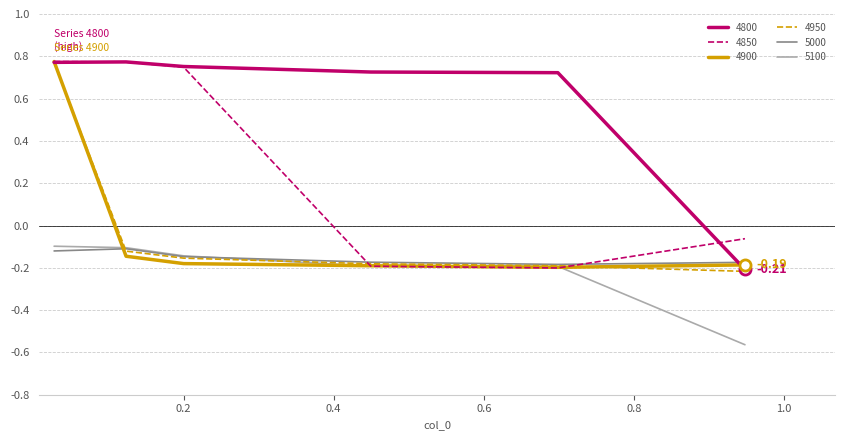

Which series has the largest total across all categories?

4800